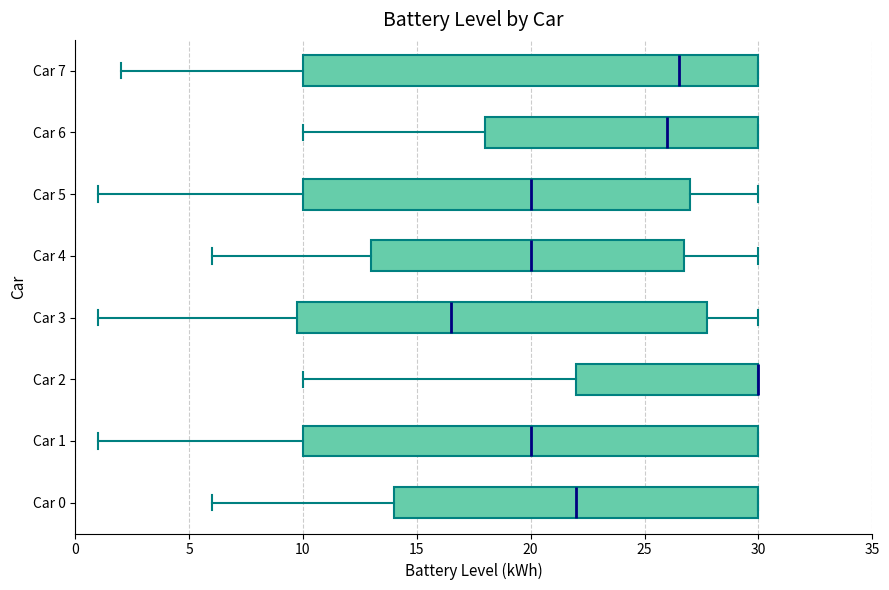

Reading bottom to top, read every box against the x-axis: the position of its median line, the range the box covers, and the ends of its whiskers. The values are not printed on the chart, so give them approximately, as read against the axis.

Car 0: median 22.0, box 14.0 to 30.0, whiskers 6.0 to 30.0
Car 1: median 20.0, box 10.0 to 30.0, whiskers 1.0 to 30.0
Car 2: median 30.0 (drawn on the box's right edge), box 22.0 to 30.0, whiskers 10.0 to 30.0
Car 3: median 16.5, box 10.0 to 28.0, whiskers 1.0 to 30.0
Car 4: median 20.0, box 13.0 to 27.0, whiskers 6.0 to 30.0
Car 5: median 20.0, box 10.0 to 27.0, whiskers 1.0 to 30.0
Car 6: median 26.0, box 18.0 to 30.0, whiskers 10.0 to 30.0
Car 7: median 26.5, box 10.0 to 30.0, whiskers 2.0 to 30.0